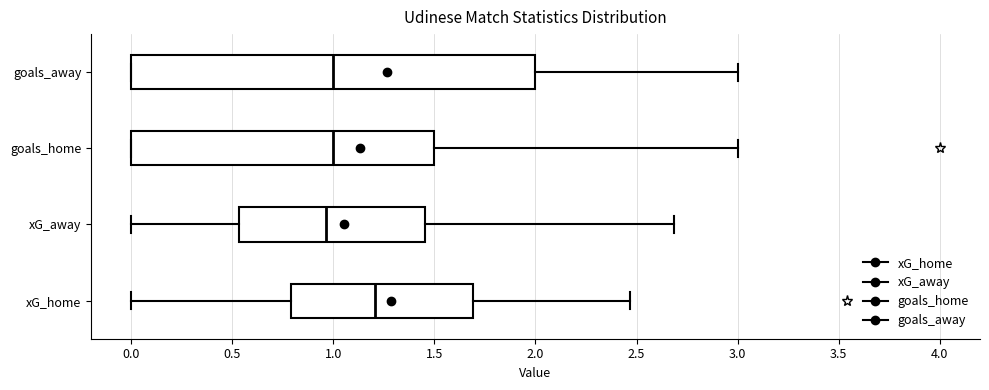

Reading bottom to top, read every box against the x-axis: the position of its median line, the range the box covers, and the ends of its whiskers. The values are not printed on the chart, so give them approximately, as read against the axis.

xG_home: median 1.20, box 0.80 to 1.70, whiskers 0.00 to 2.45
xG_away: median 0.95, box 0.55 to 1.45, whiskers 0.00 to 2.70
goals_home: median 1.00, box 0.00 to 1.50, whiskers 0.00 to 3.00
goals_away: median 1.00, box 0.00 to 2.00, whiskers 0.00 to 3.00